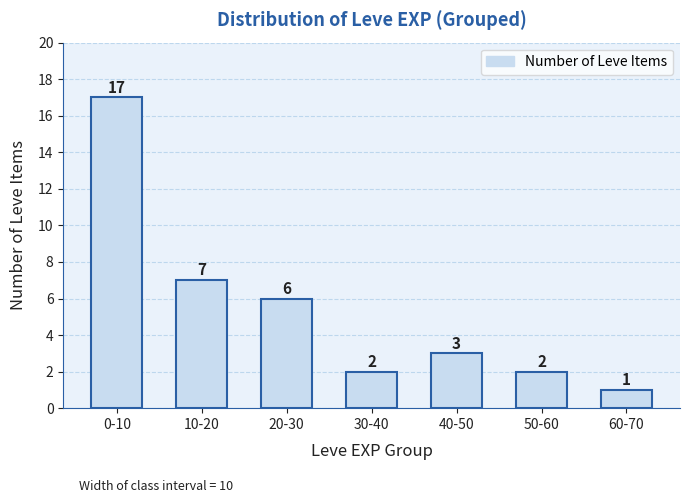

Reading left to right, extract all data points from this chart.

17	7	6	2	3	2	1